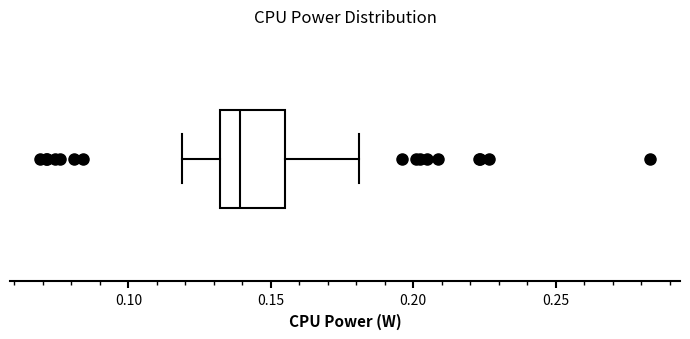

Transcribe this box plot: give where the median line is, the range the box spans, and where the two whiskers end, as read against the x-axis. The values are not printed on the chart, so give them approximately, as read against the axis.

median 0.140, box 0.130 to 0.155, whiskers 0.120 to 0.180